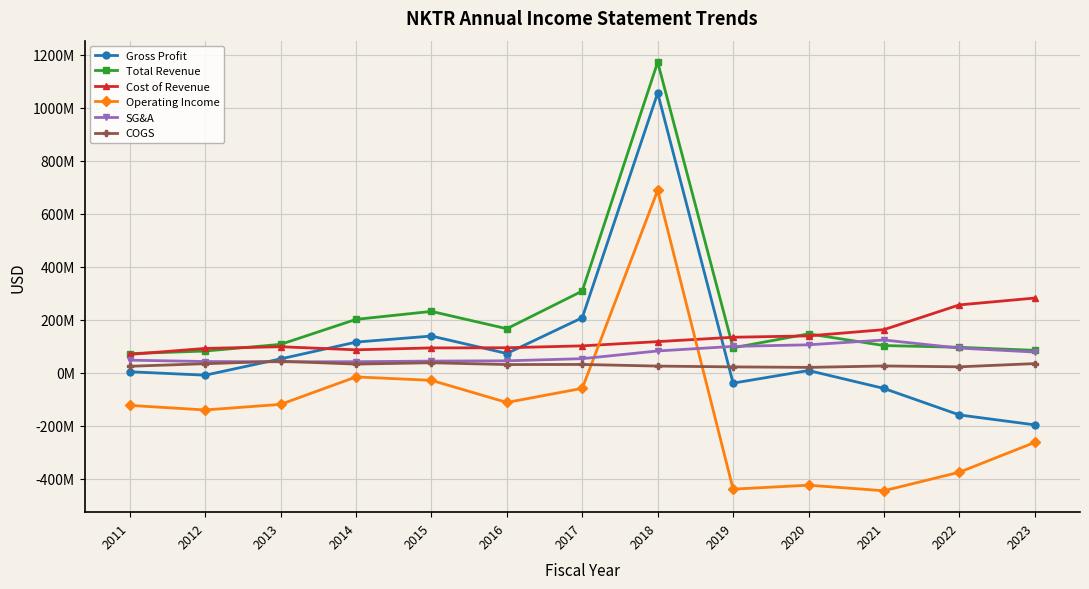

Is this an area chart (filled region under the line)?

No